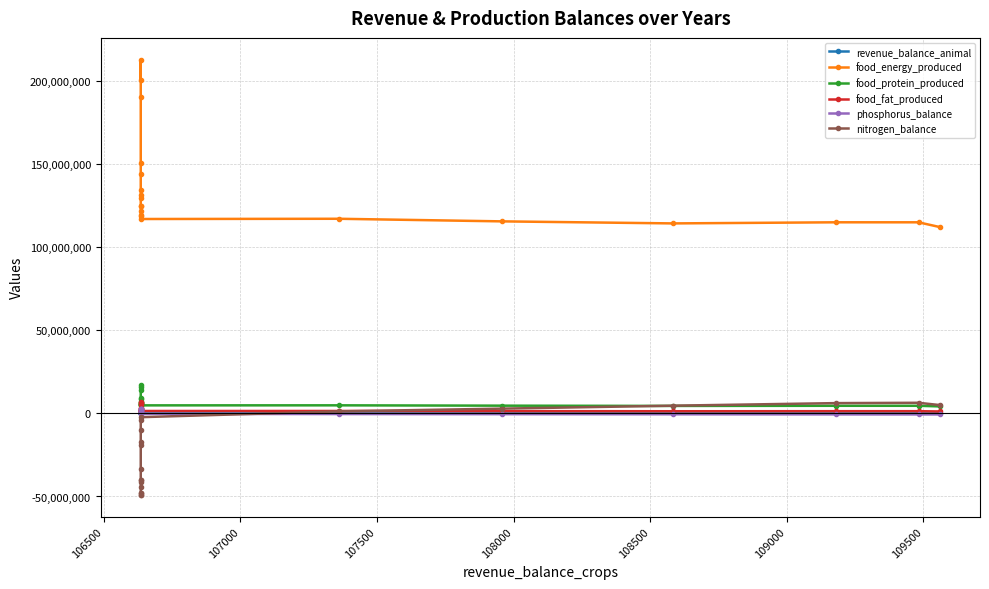

At which category does revenue_balance_animal reach its first local valley?

107500